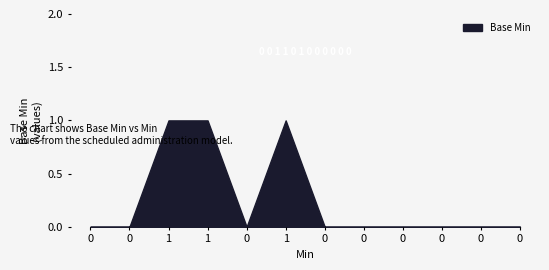

True or false: the data shows 1 at 0.

False